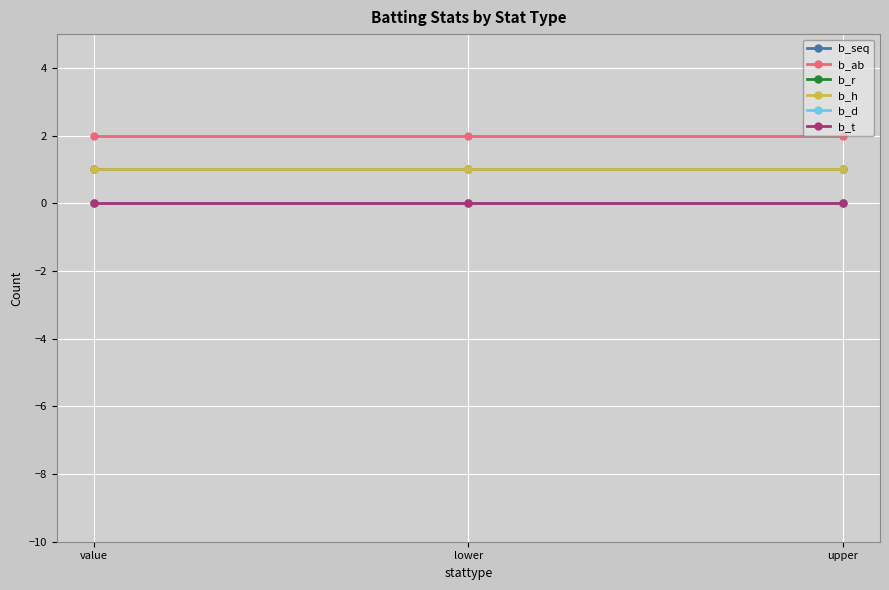

Which series has the largest total across all categories?

b_ab